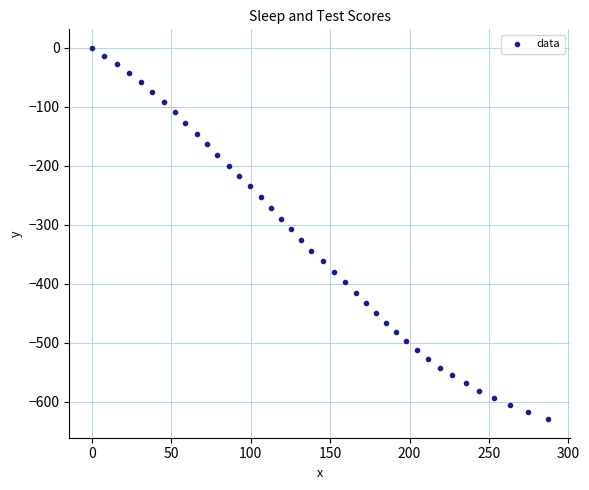

What is the range of X values (max minus min)?

287.0